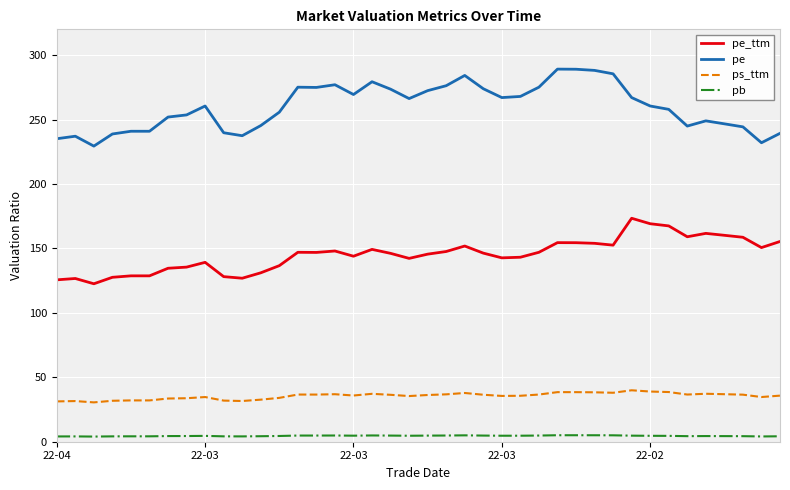

Rank the series by their maximum value, from highest to lowest.

pe, pe_ttm, ps_ttm, pb